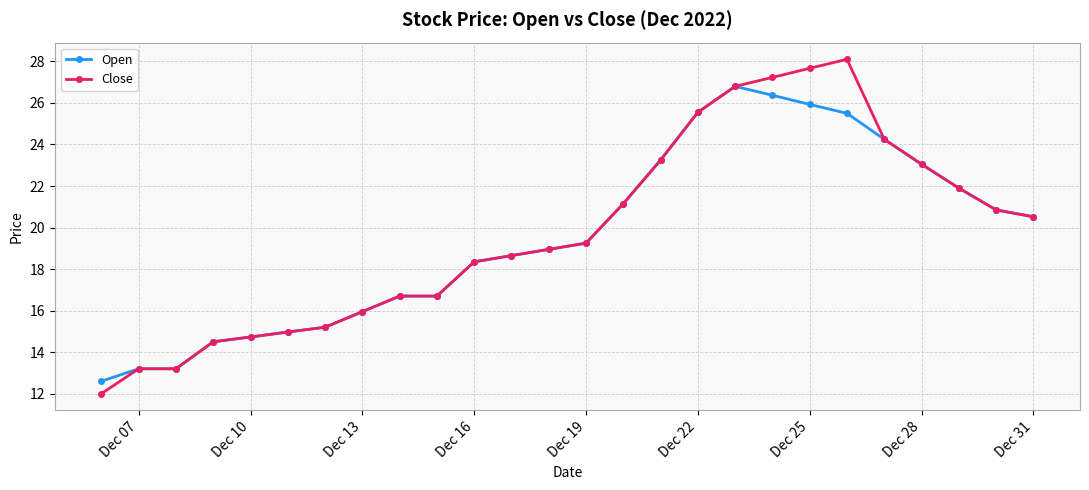

What is the value of the Close point at the 25th from the left?

20.9